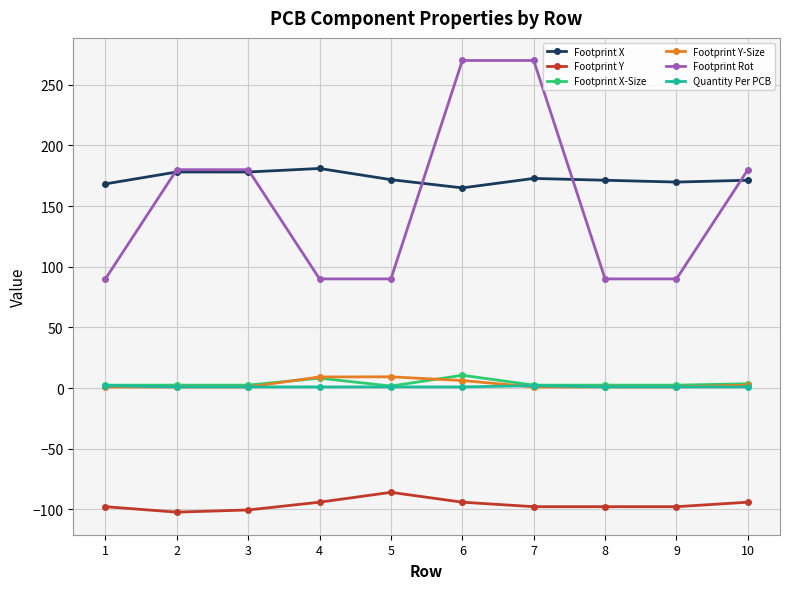

True or false: Footprint Y-Size and Footprint Rot intersect in this chart.

False